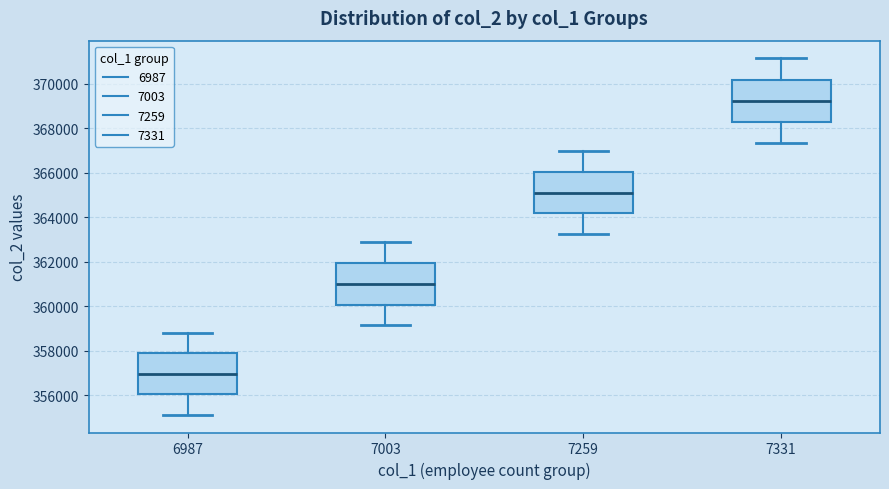

Which box has the lowest median line?

6987